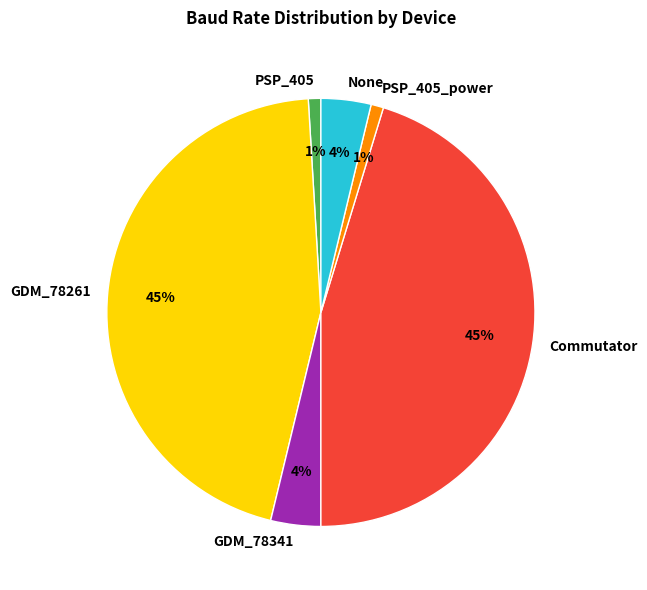

How many segments does this pie chart have?

6